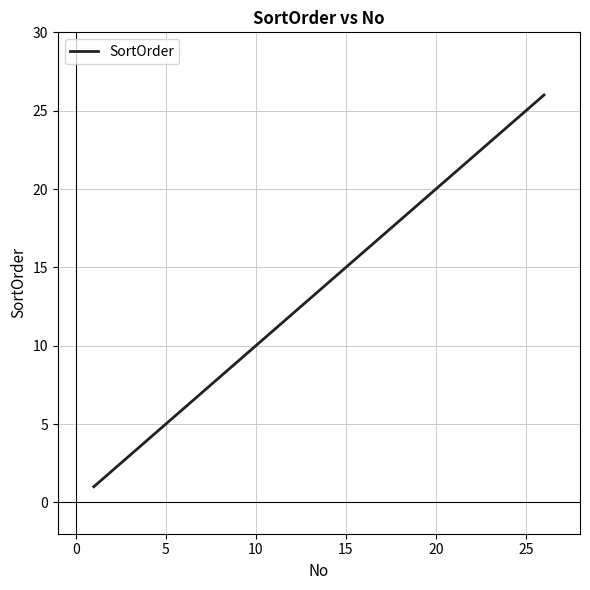

What is the difference between the second highest and second lowest values?

23